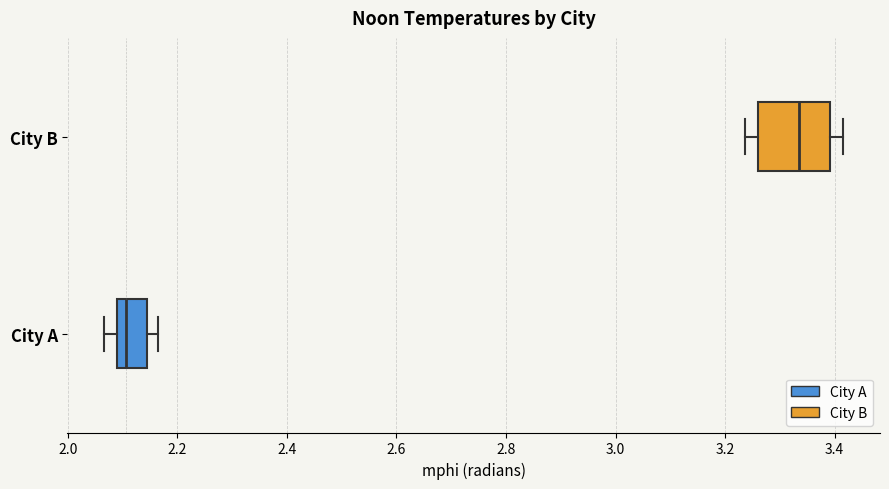

Which box is the widest, from its left edge to its right edge?

City B